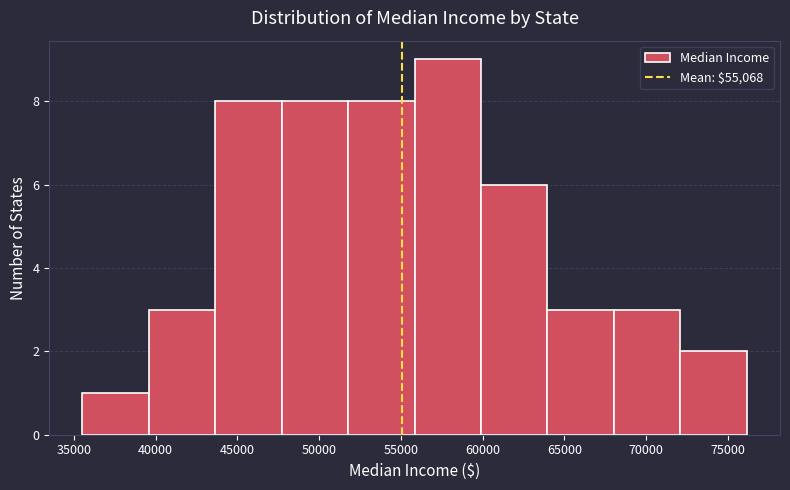

Reading left to right, transcribe this chart: for each bar, give the range it covers on the x-axis and its height. Neither the bar edges nor the heights are printed on the chart, so give them approximately, as read against the axes.

35500 to 39500: 1
39500 to 43500: 3
43500 to 47500: 8
47500 to 52000: 8
52000 to 56000: 8
56000 to 60000: 9
60000 to 64000: 6
64000 to 68000: 3
68000 to 72000: 3
72000 to 76000: 2